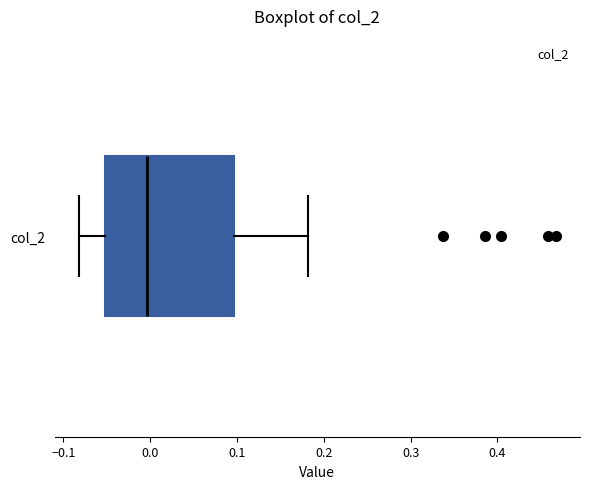

Transcribe this box plot: give where the median line is, the range the box spans, and where the two whiskers end, as read against the x-axis. The values are not printed on the chart, so give them approximately, as read against the axis.

median 0.00, box -0.05 to 0.10, whiskers -0.08 to 0.18